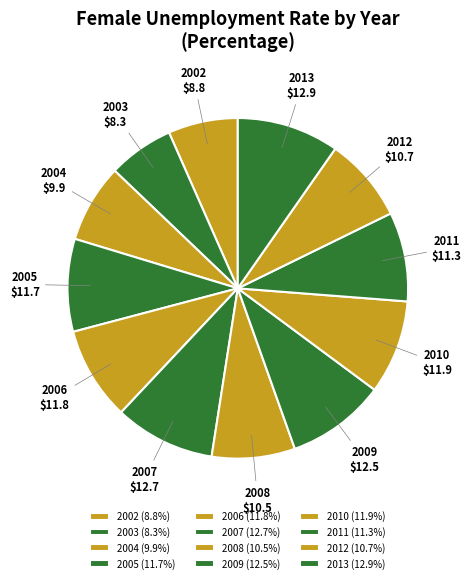

Approximately how many times larger is the value at 2012 compared to 2002?

1.2